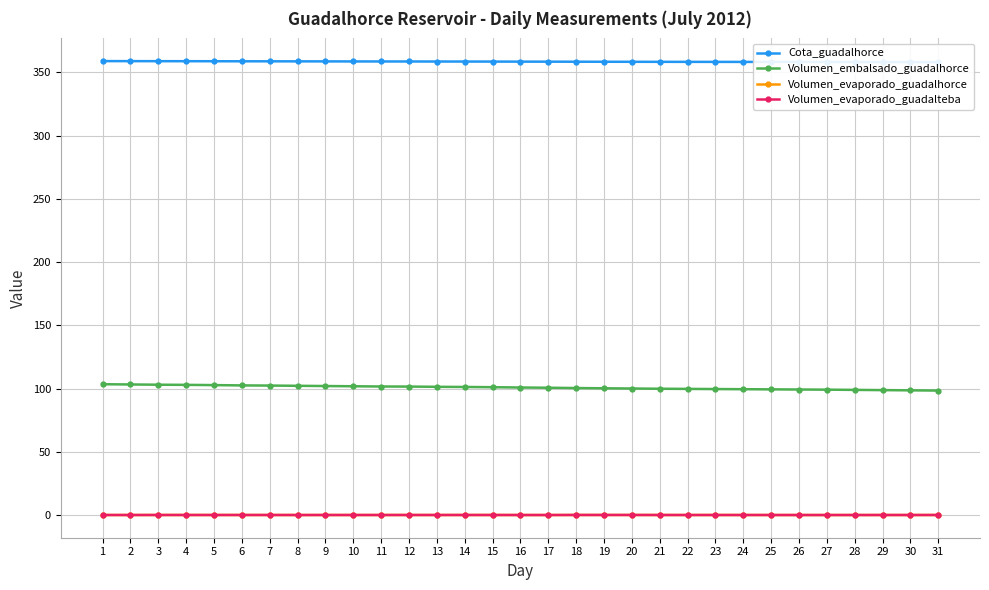

Where does the Volumen_embalsado_guadalhorce series first go above 100?

1